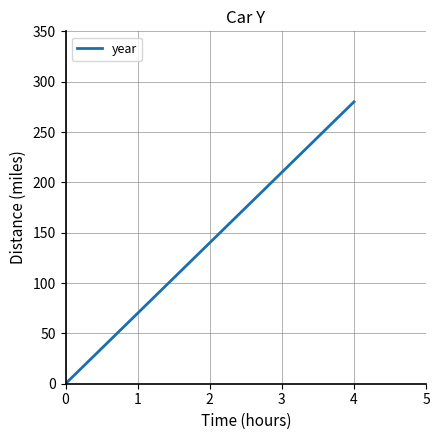

True or false: the data shows 0 at 0.

True